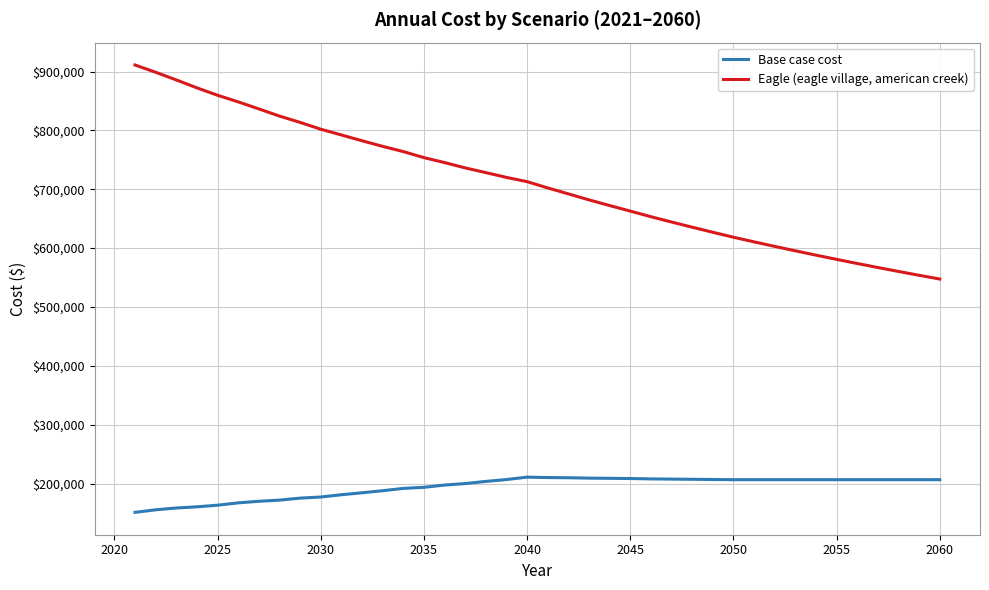

What is the greatest value displayed?

911066.3